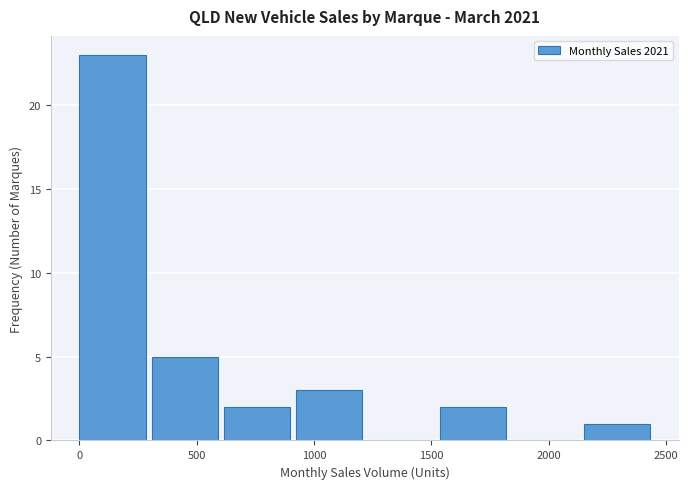

Which range on the x-axis has the tallest bar?

0 to 300